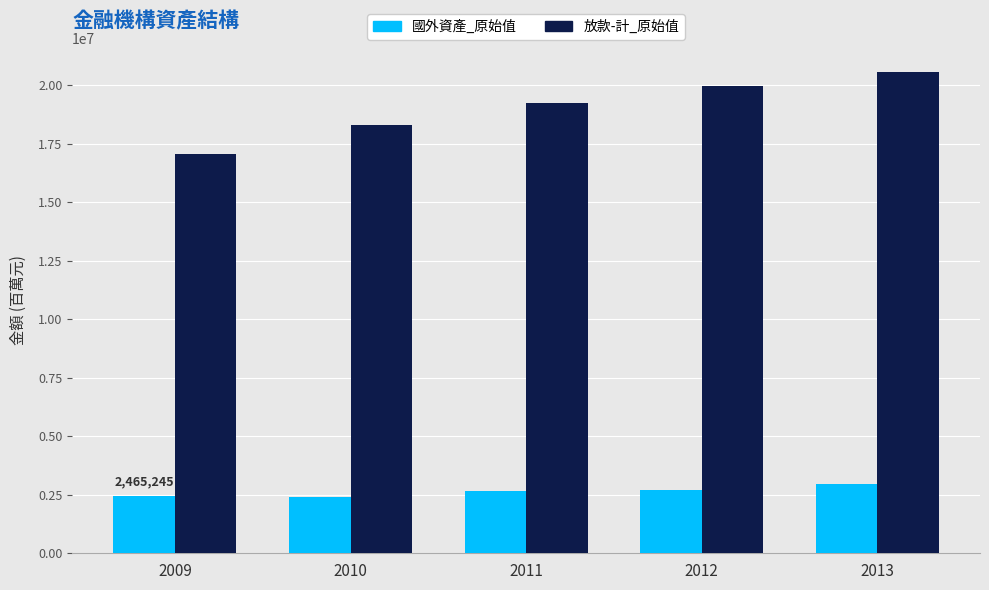

What is the average value of the 放款-計_原始值 series?

19023962